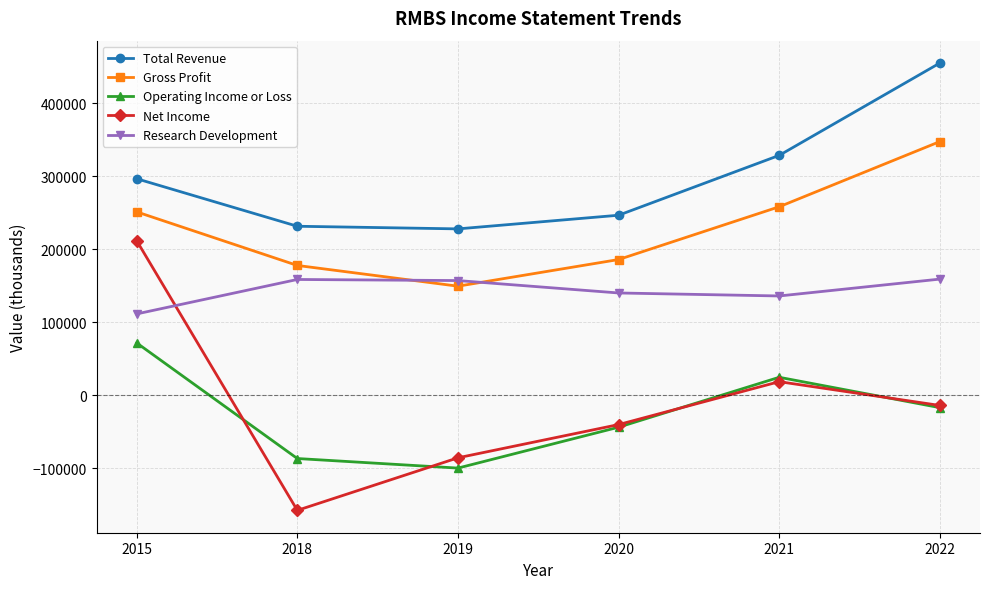

The Total Revenue series shows 296300 at 2015. True or false?

True